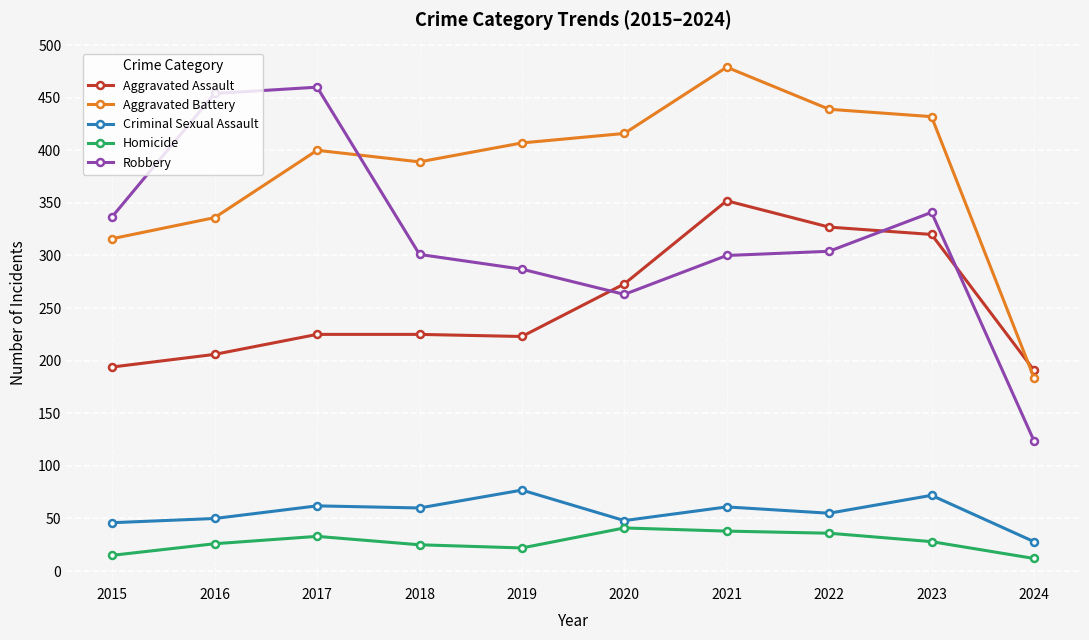

True or false: Criminal Sexual Assault and Aggravated Battery intersect in this chart.

False